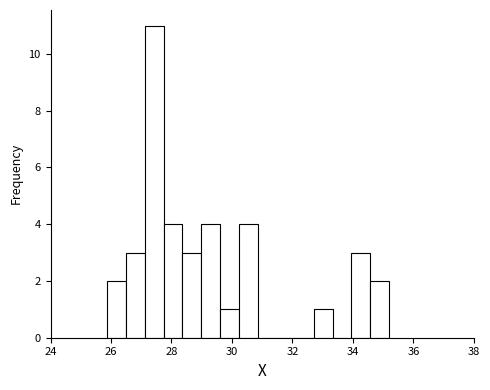

Around what value on the x-axis is the tallest bar? Give the approximate position of its centre, as read against the axis.

27.4